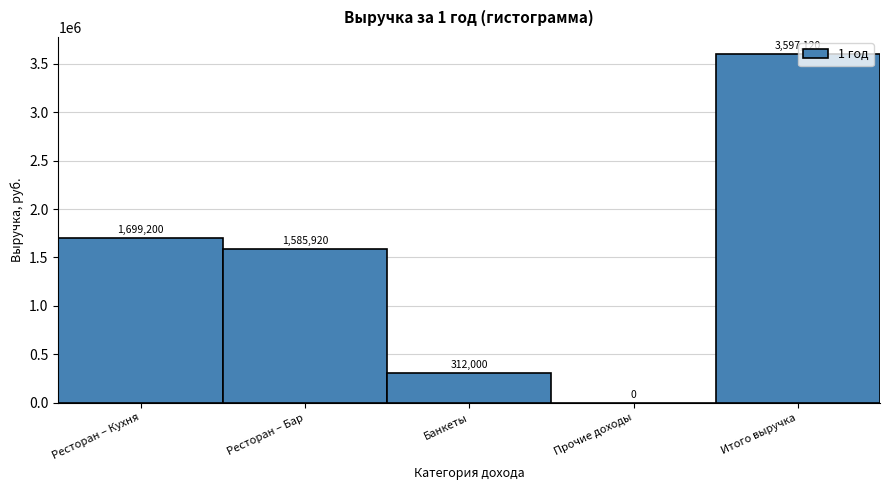

Reading right to left, transcribe all the data shown in this chart.

Итого выручка=3597120	Прочие доходы=0	Банкеты=312000	Ресторан – Бар=1585920	Ресторан – Кухня=1699200